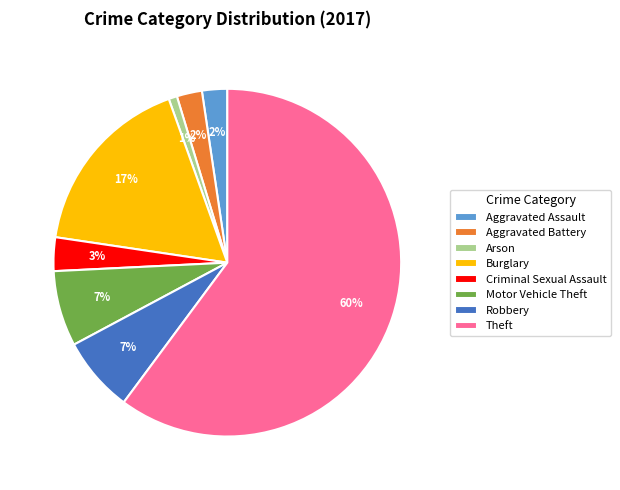

The Robbery slice represents 19% of the pie. True or false?

False